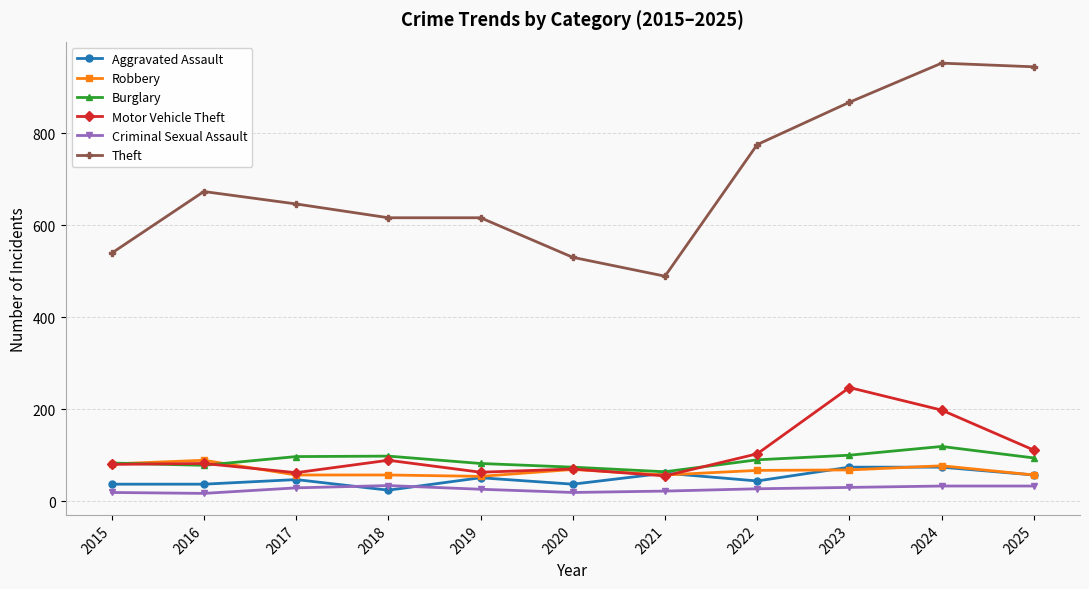

At how many categories does at least one series exceed 83?

11